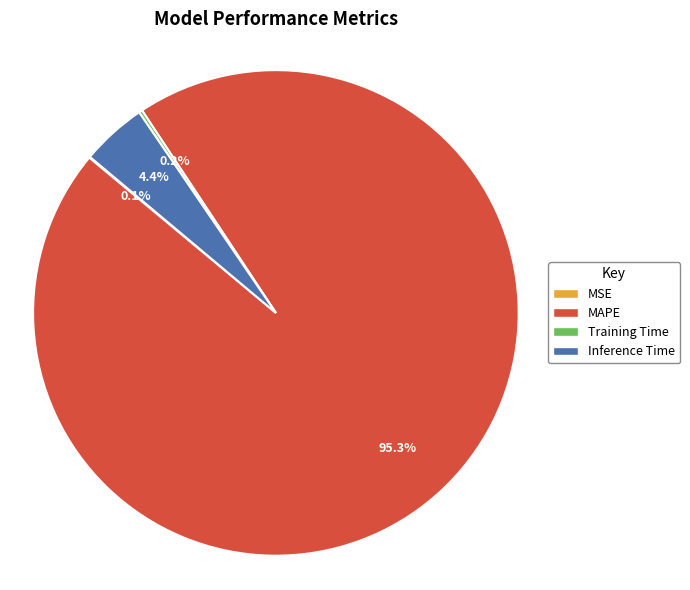

How much of the chart is everything except MAPE?

4.7%